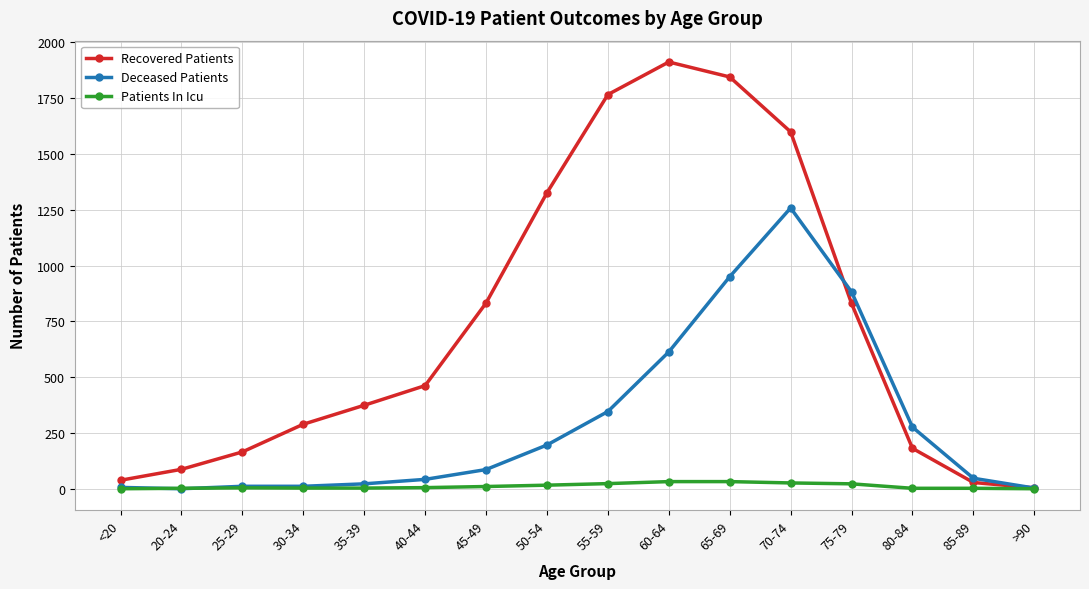

The Deceased Patients series shows 1258 at 70-74. True or false?

True